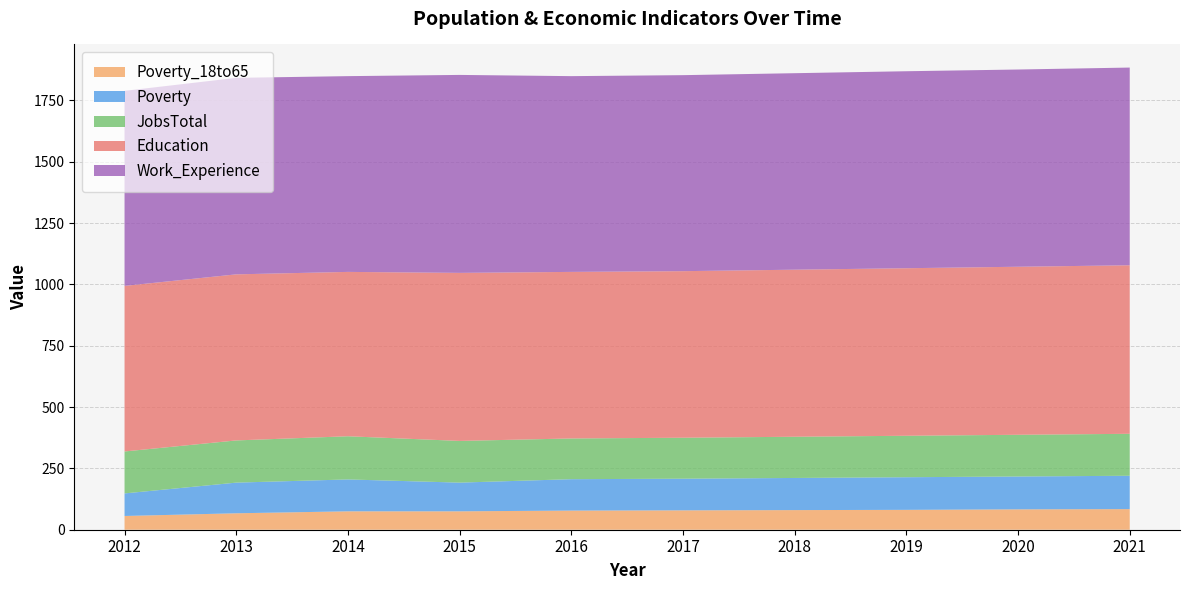

Reading left to right, list all the values displayed in this chart.

Poverty: 2012=92	2013=125	2014=130	2015=117	2016=128	2017=129	2018=131	2019=133	2020=134	2021=136
Poverty_18to65: 2012=56	2013=67	2014=75	2015=75	2016=78	2017=79	2018=80	2019=81	2020=83	2021=84
JobsTotal: 2012=171	2013=172	2014=176	2015=170	2016=166	2017=167	2018=168	2019=169	2020=170	2021=171
Education: 2012=675	2013=677	2014=670	2015=685	2016=679	2017=679	2018=681	2019=683	2020=685	2021=687
Work_Experience: 2012=795	2013=801	2014=798	2015=807	2016=798	2017=799	2018=801	2019=803	2020=804	2021=806